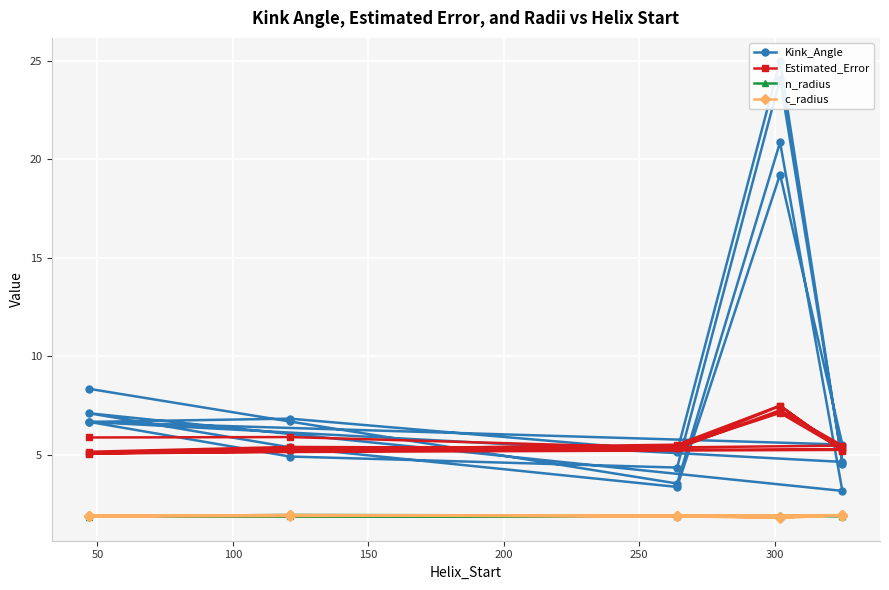

How many distinct data groups are displayed?

4